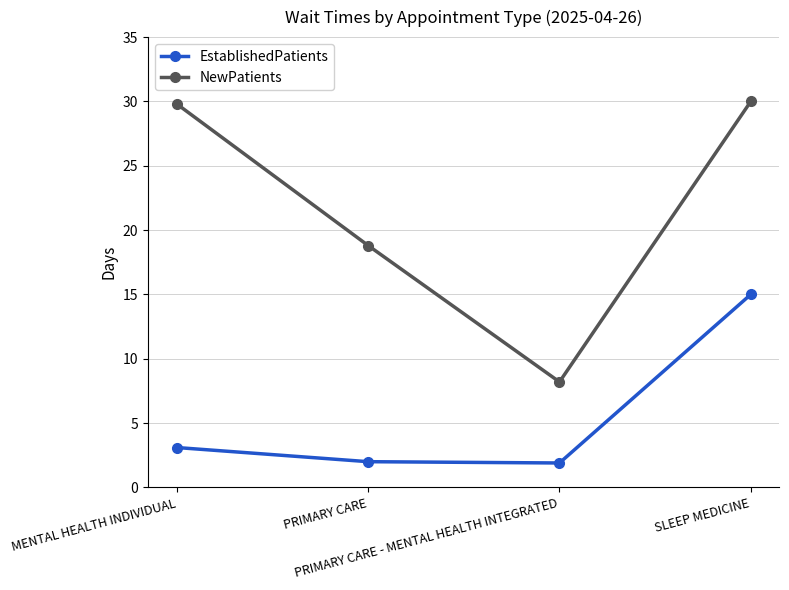

What is the label of the 3rd point from the right?

PRIMARY CARE